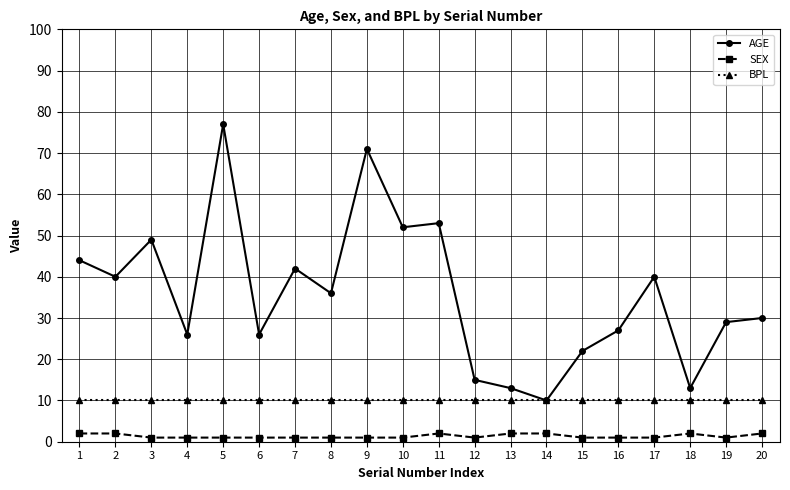

True or false: SEX and BPL cross at least once.

False